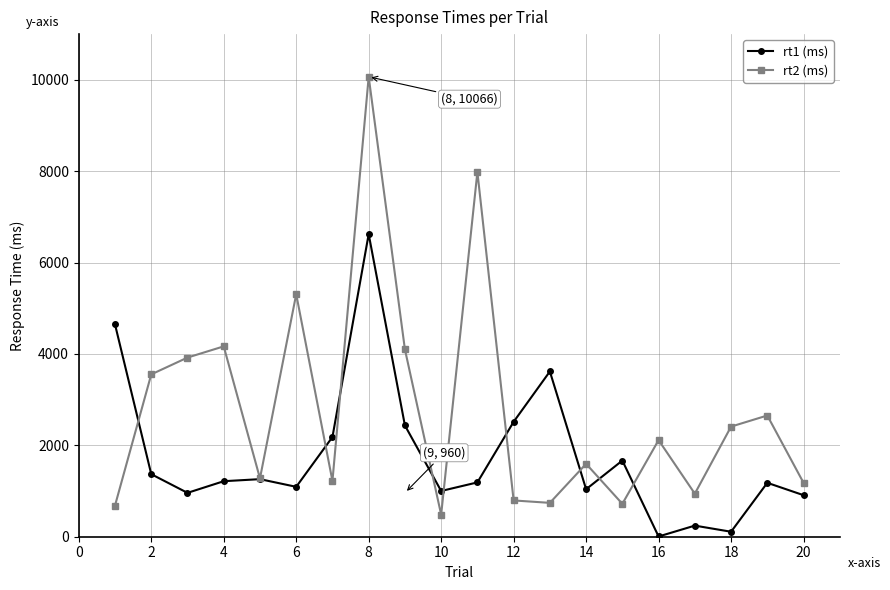

What is the greatest value displayed?

10066